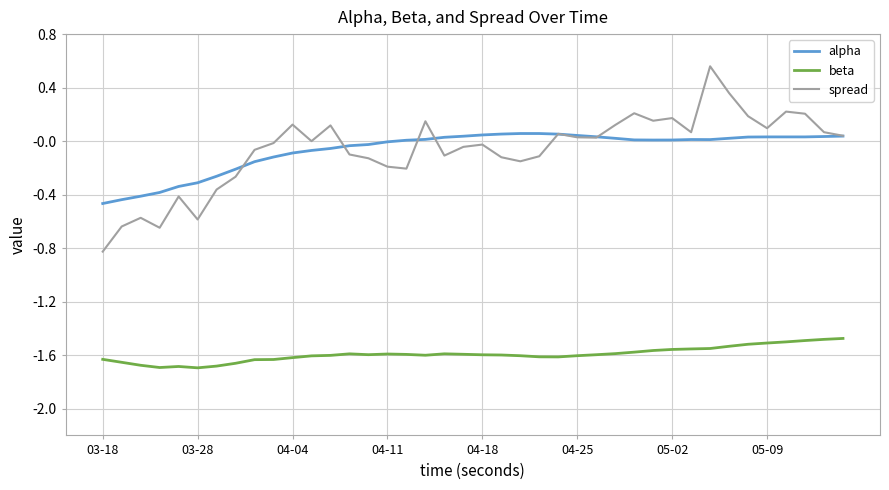

True or false: beta and alpha cross at least once.

False